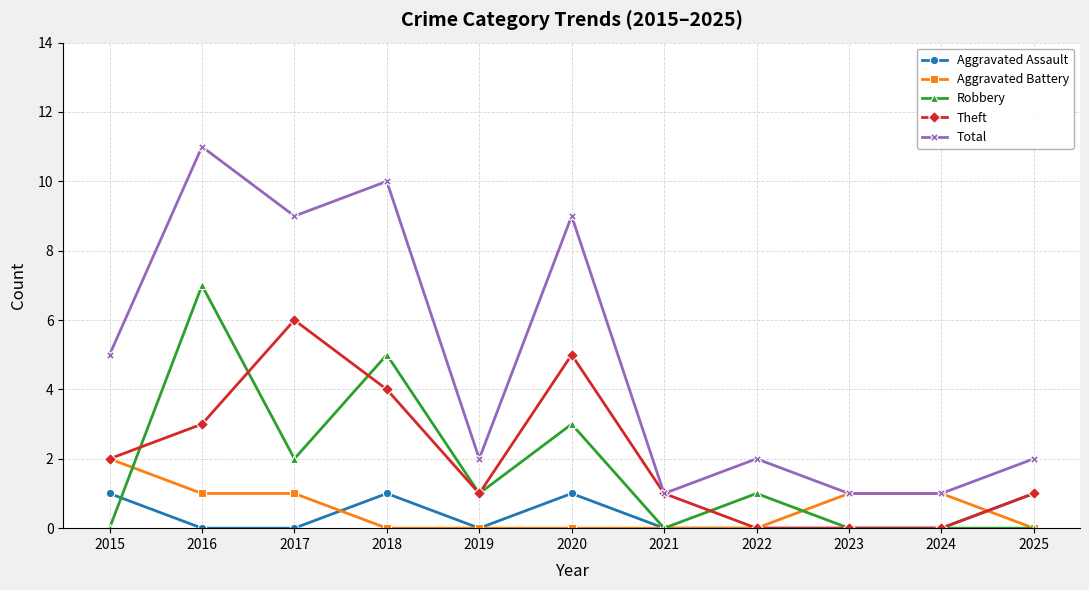

At how many categories does at least one series exceed 4?

5